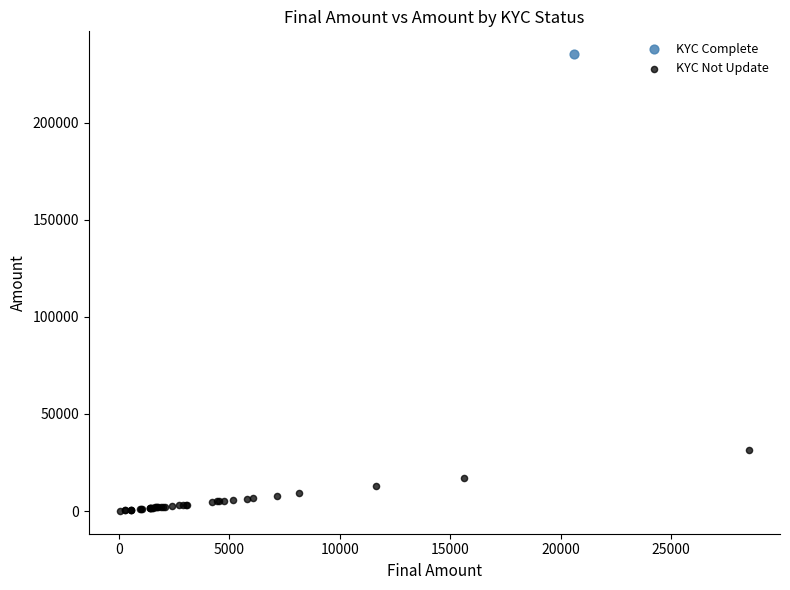

What are all the series names shown in the legend?

KYC Complete, KYC Not Update